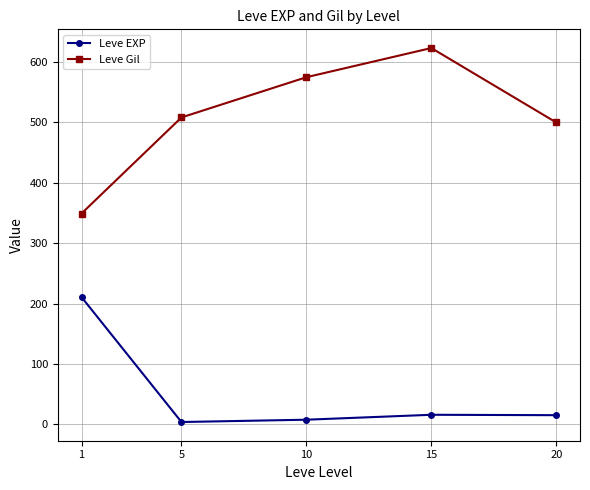

At which label does Leve Gil first exceed 508?

5